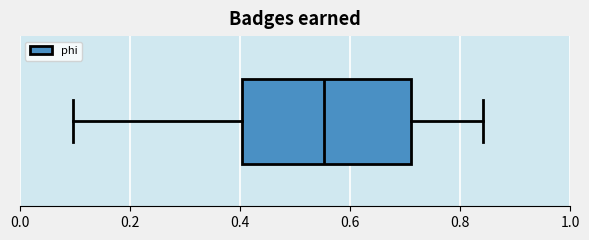

Where is the left edge of the box on the x-axis? The values are not printed on the chart, so give them approximately, as read against the axis.

0.40